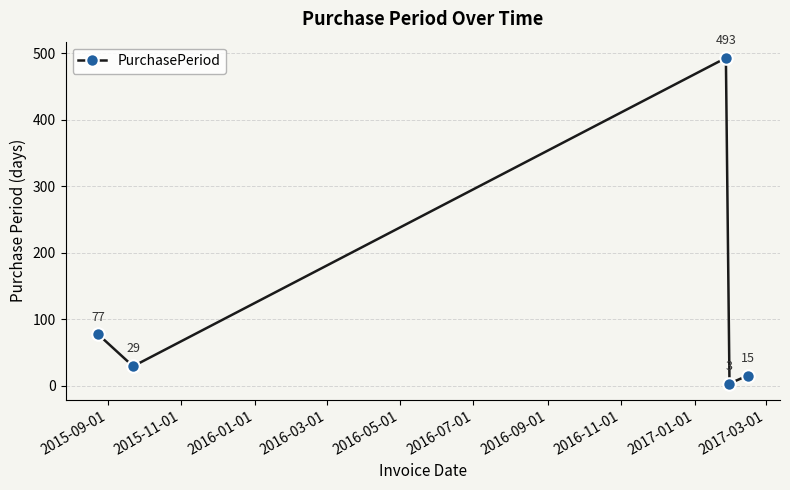

Reading left to right, transcribe all the data shown in this chart.

77	29	493	3	15